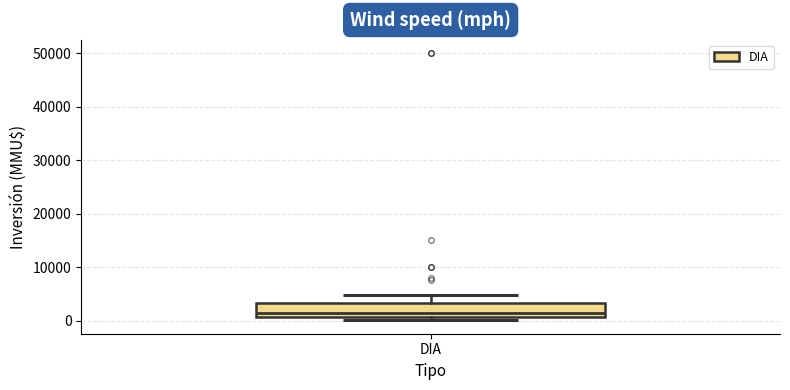

Transcribe this box plot: give where the median line is, the range the box spans, and where the two whiskers end, as read against the y-axis. The values are not printed on the chart, so give them approximately, as read against the axis.

median 2000, box 1000 to 3000, whiskers 0 to 5000